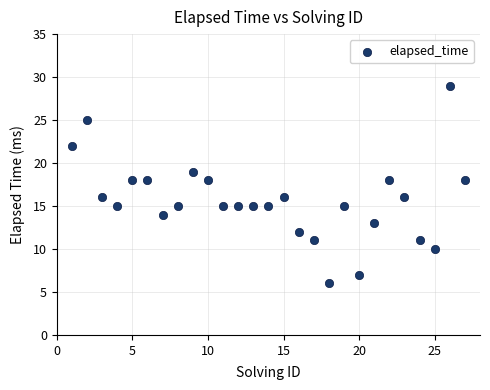

What is the range of X values (max minus min)?

26